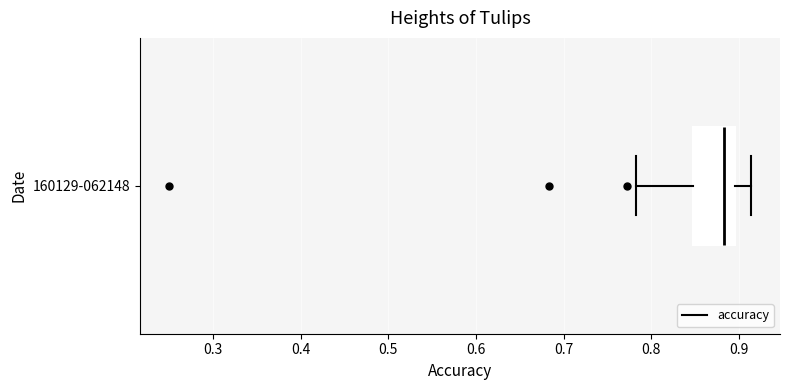

Read this box plot against the x-axis: the position of the median line, the range covered by the box, and the ends of both whiskers. The values are not printed on the chart, so give them approximately, as read against the axis.

median 0.88, box 0.85 to 0.90, whiskers 0.78 to 0.91